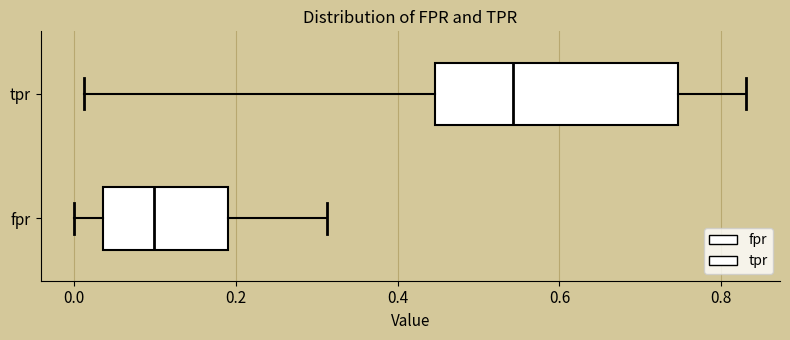

Where is the right edge of the box for fpr on the x-axis? The values are not printed on the chart, so give them approximately, as read against the axis.

0.18